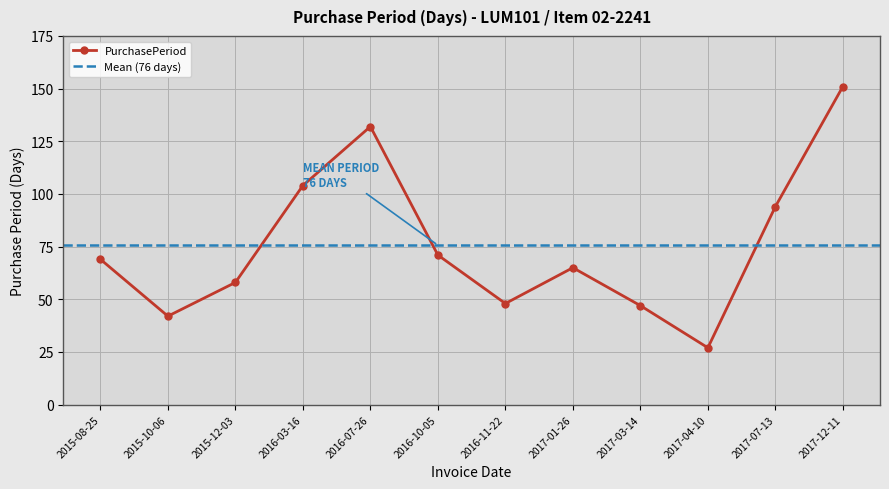

How many points are lower than both their immediate neighbors (excluding endpoints)?

3